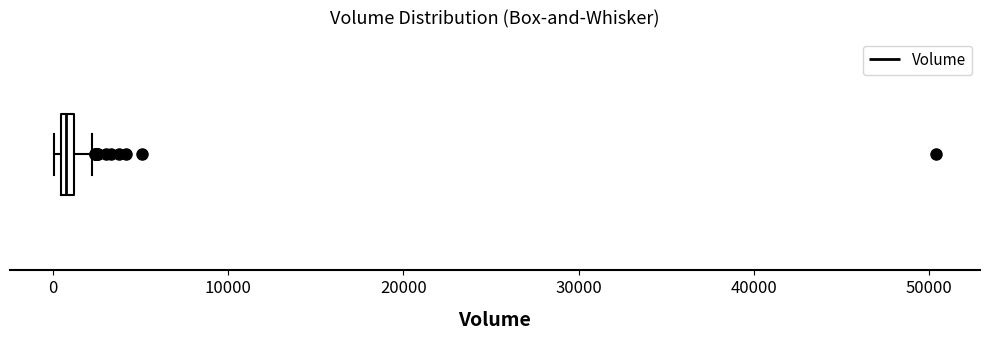

Where is the left edge of the box on the x-axis? The values are not printed on the chart, so give them approximately, as read against the axis.

0